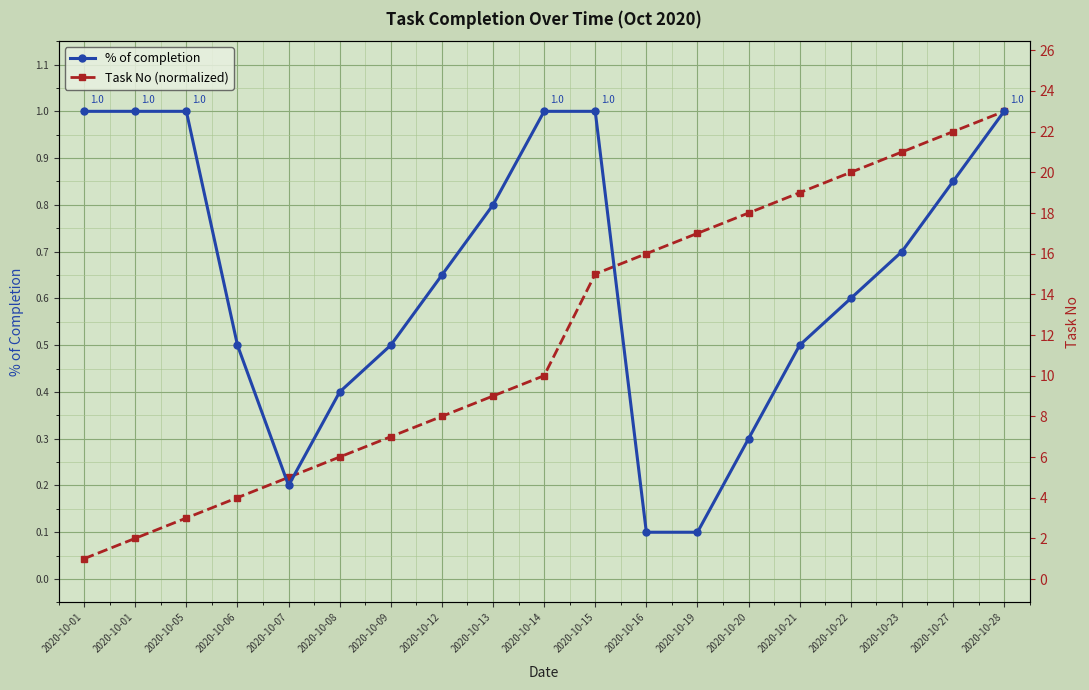

Where is % of completion nearest to the value 0?

2020-10-16